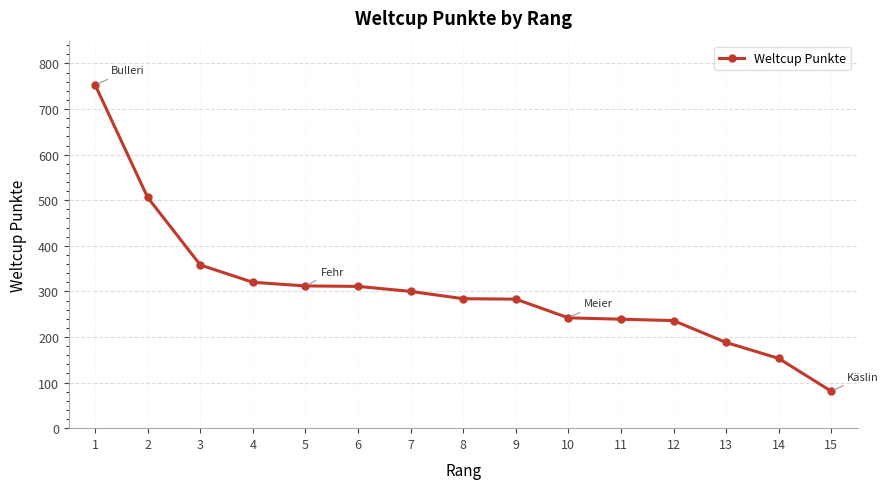

What is the difference between the second highest and minimum values?

425